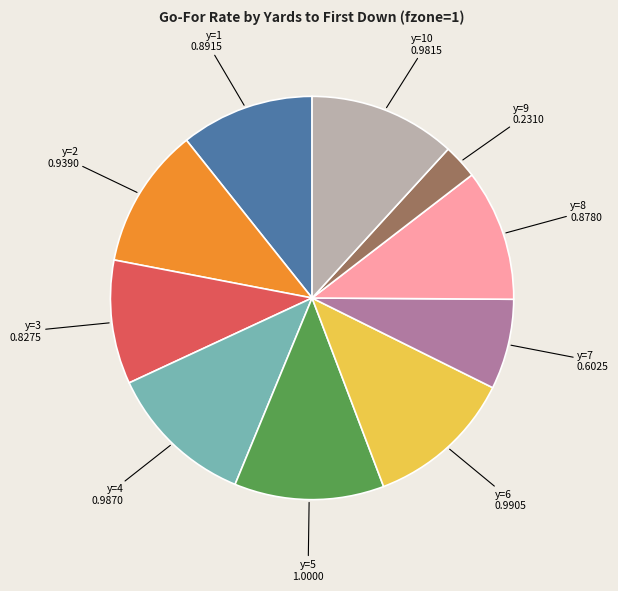

Is there a majority slice in this chart?

No